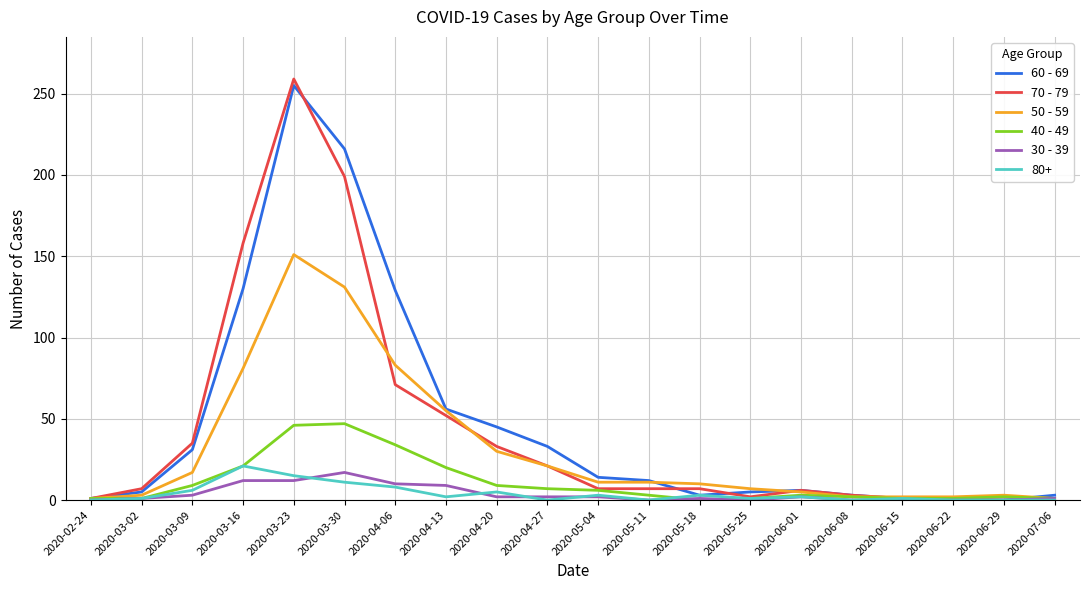

Which series has the largest range (max minus min)?

70 - 79